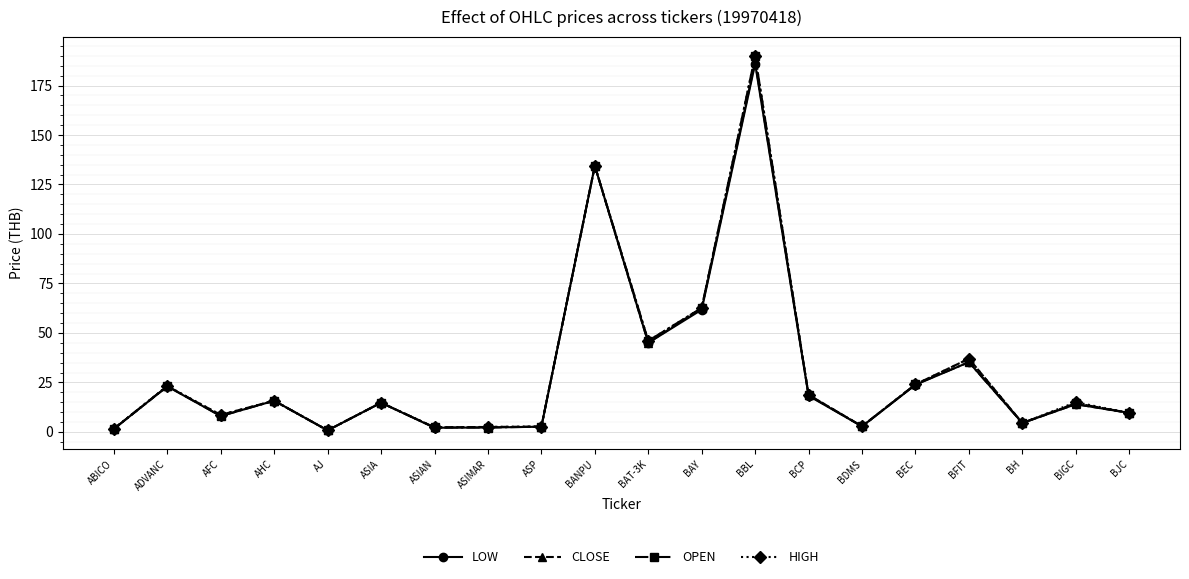

In HIGH, how many points are lower than both neighbors (excluding endpoints)?

6